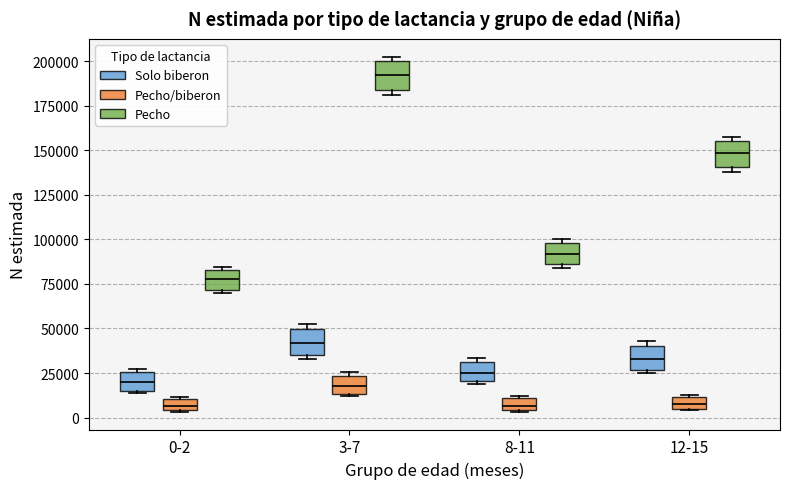

Which box has the highest median line?

3-7 (Pecho)